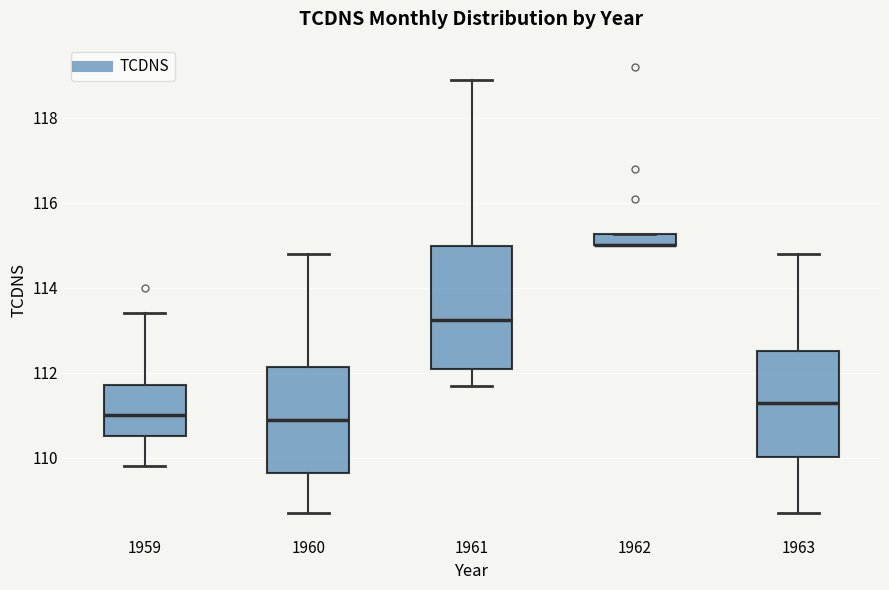

Where is the upper edge of the box at x = 1963 on the y-axis? The values are not printed on the chart, so give them approximately, as read against the axis.

112.6